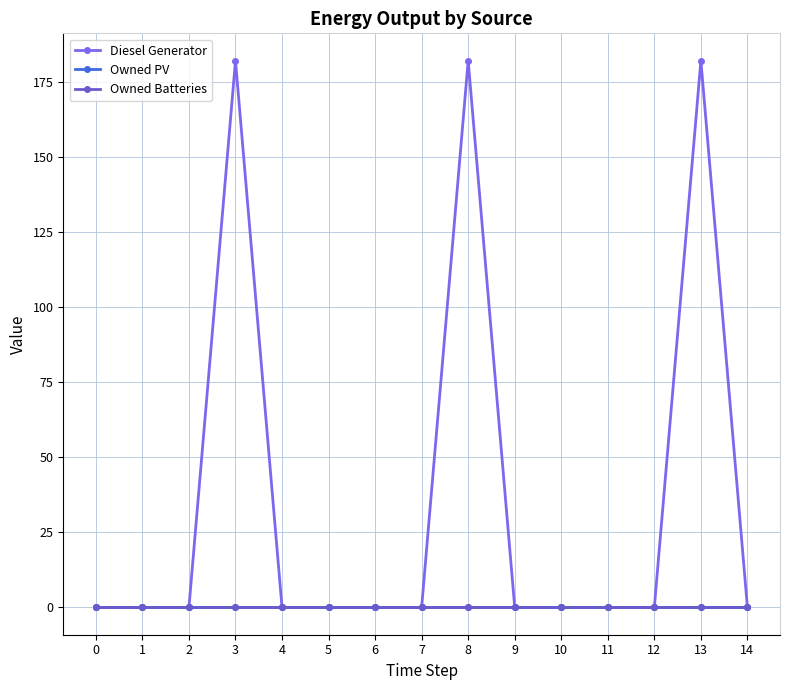

What is the maximum value shown in the chart?

182